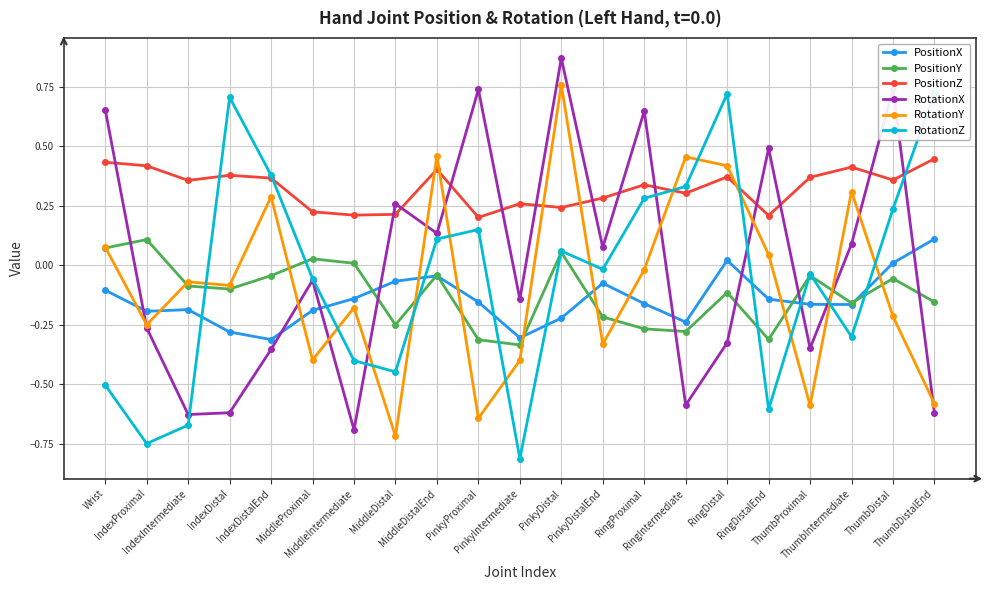

What is the difference between the maximum and minimum values in the PositionY series?

0.4